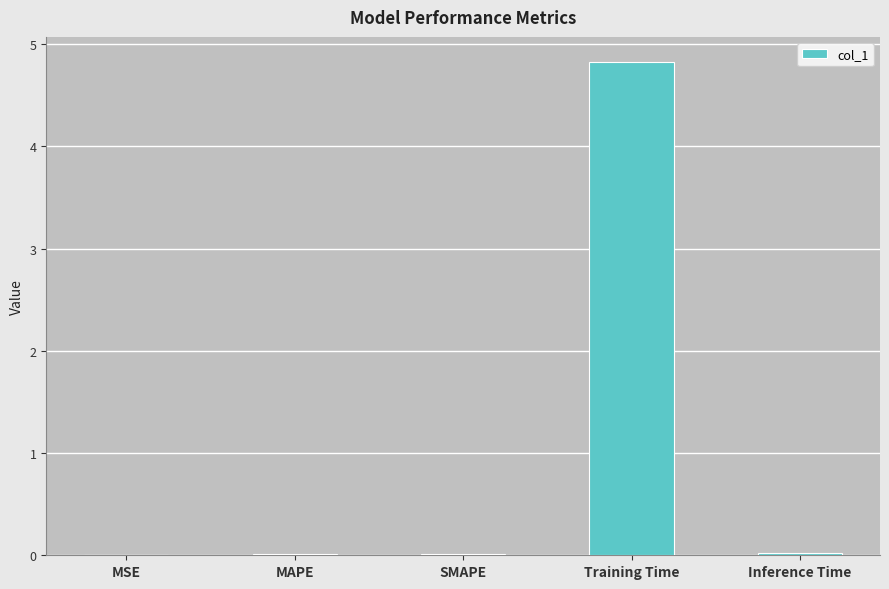

Which category has the highest value across all series?

Training Time